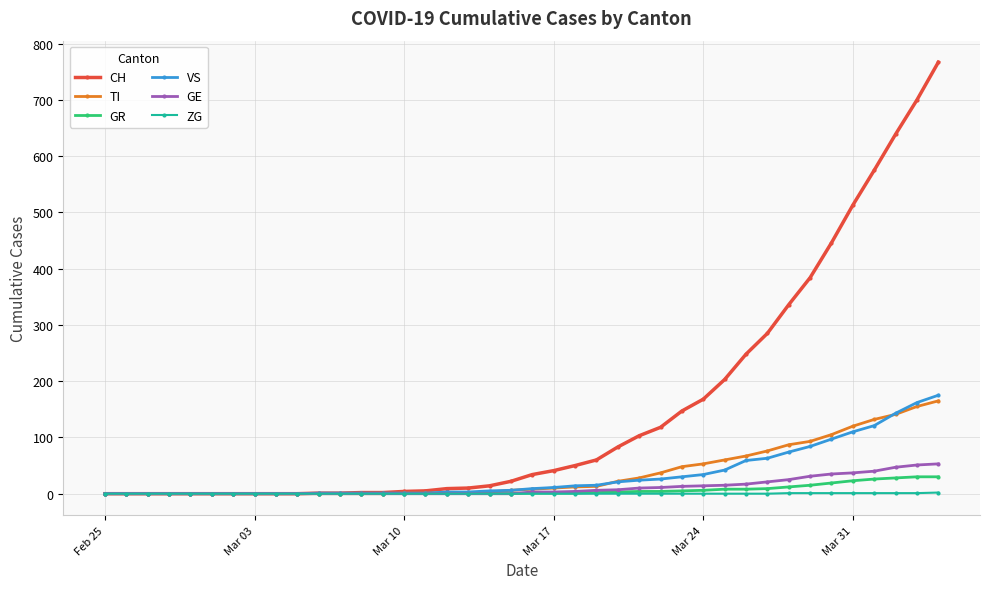

Is this an area chart (filled region under the line)?

No